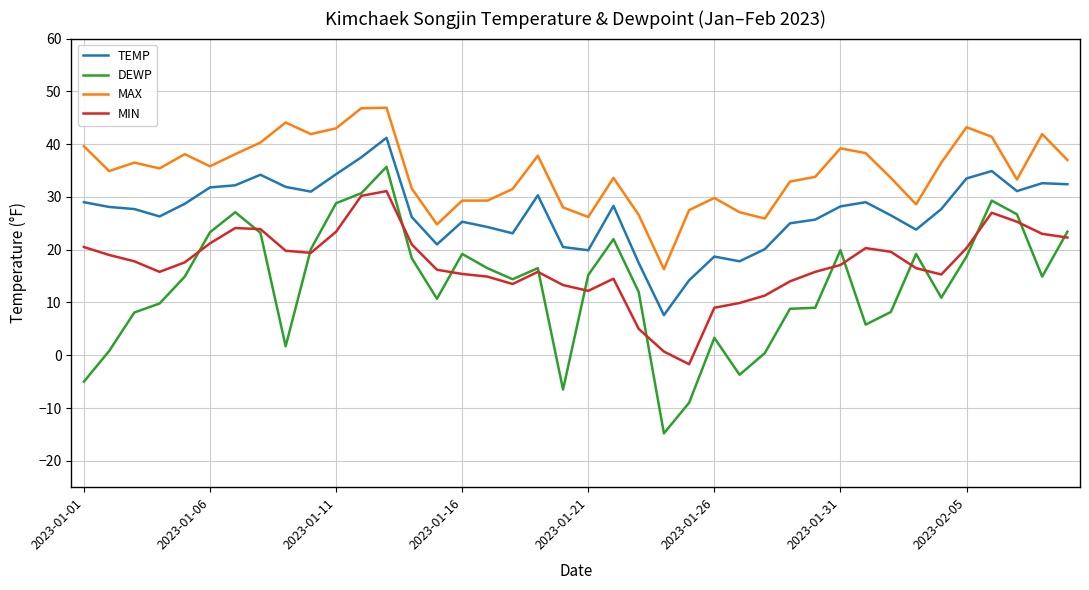

What is the maximum value for MIN?

31.1